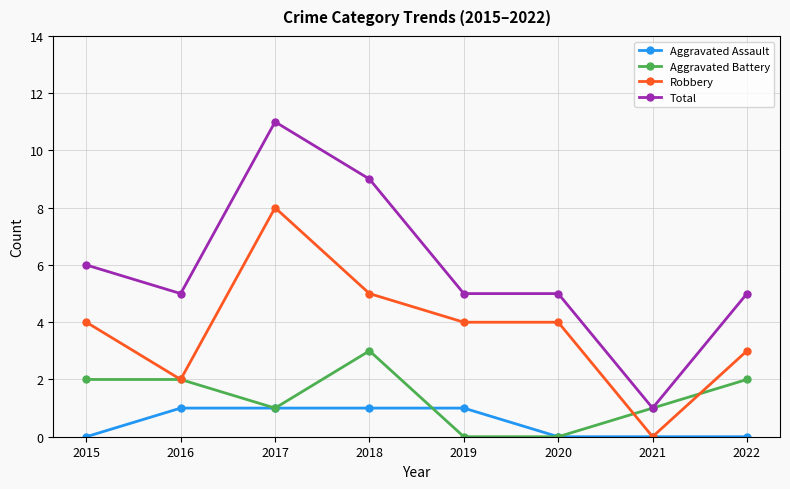

How many lines are shown in the chart?

4